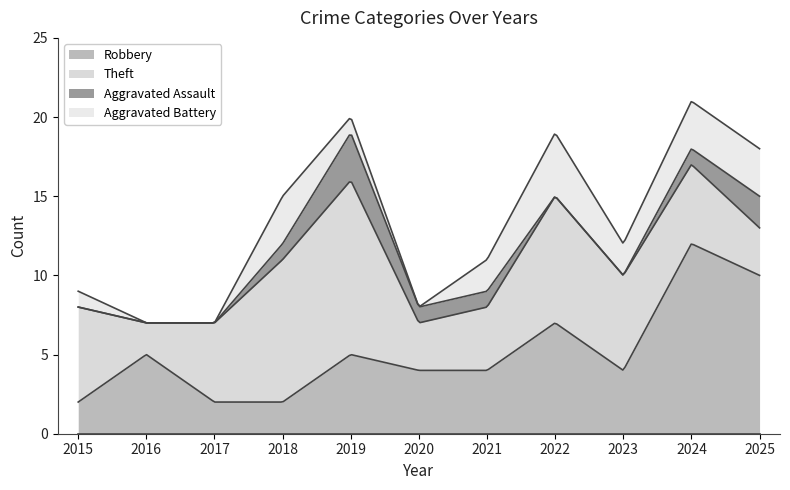

In Theft, how many points are lower than both neighbors (excluding endpoints)?

2